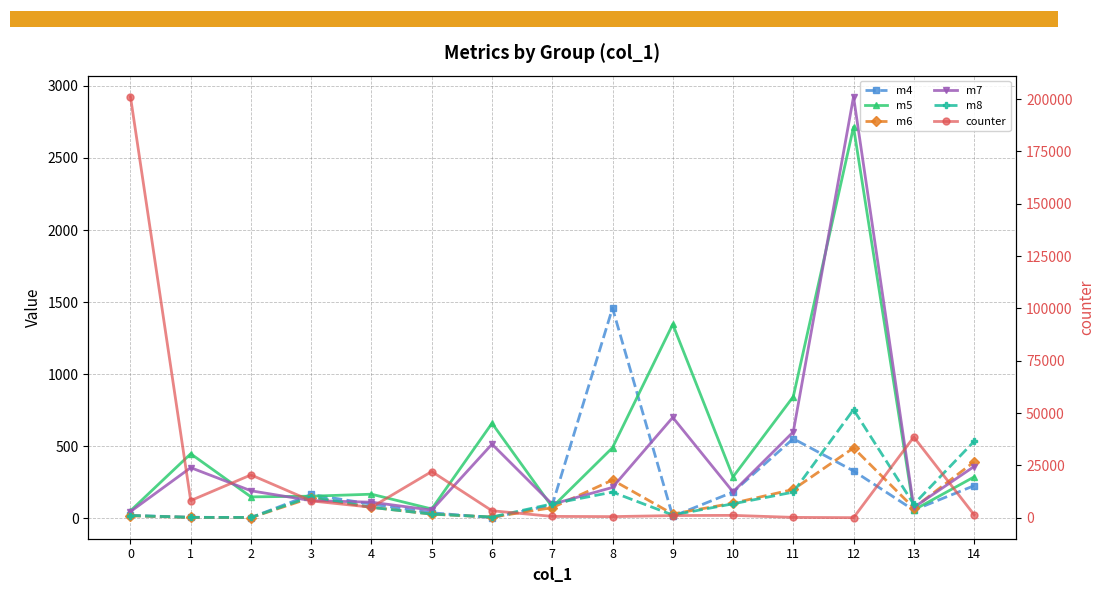

What are all the series names shown in the legend?

m4, m5, m6, m7, m8, counter